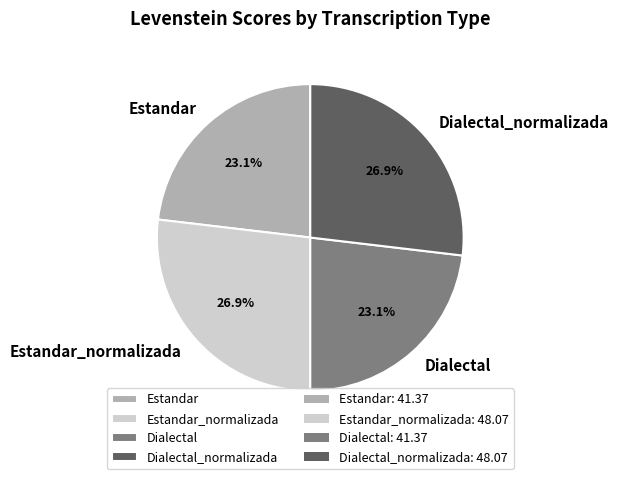

Is there any slice that represents more than half of the pie?

No